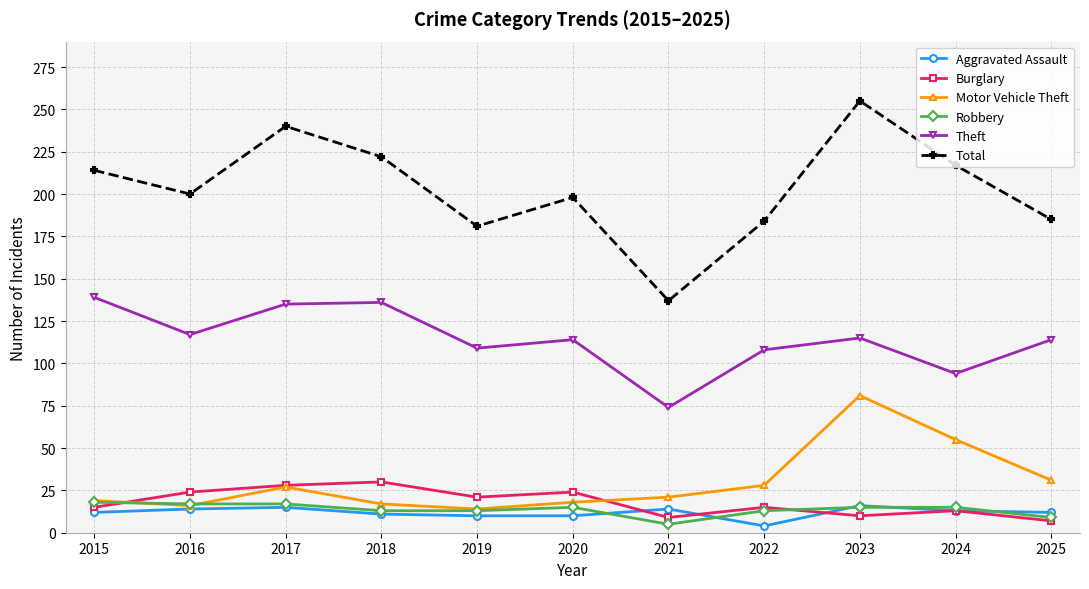

What is the difference between the highest and lowest values at 2024?

204